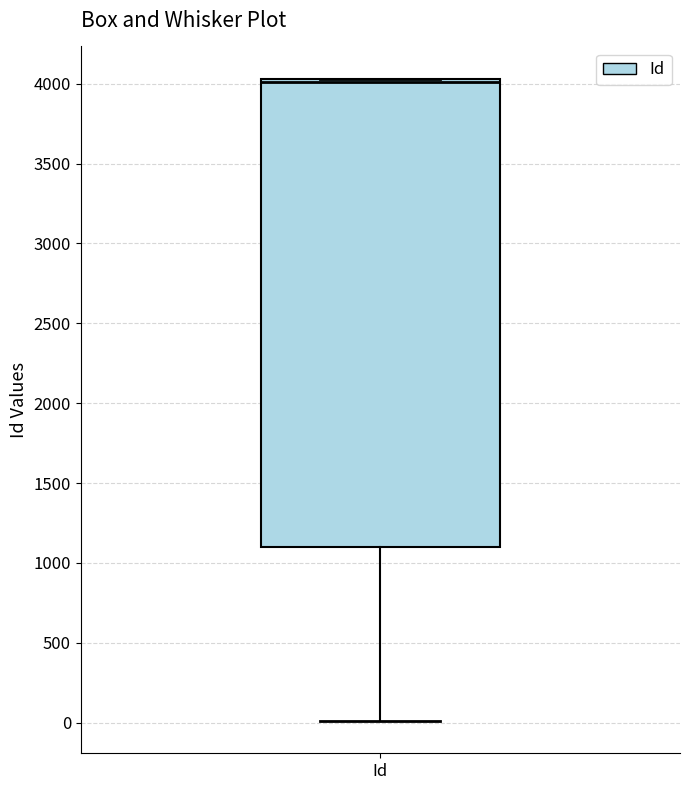

Where is the upper edge of the box for Id on the y-axis? The values are not printed on the chart, so give them approximately, as read against the axis.

4050